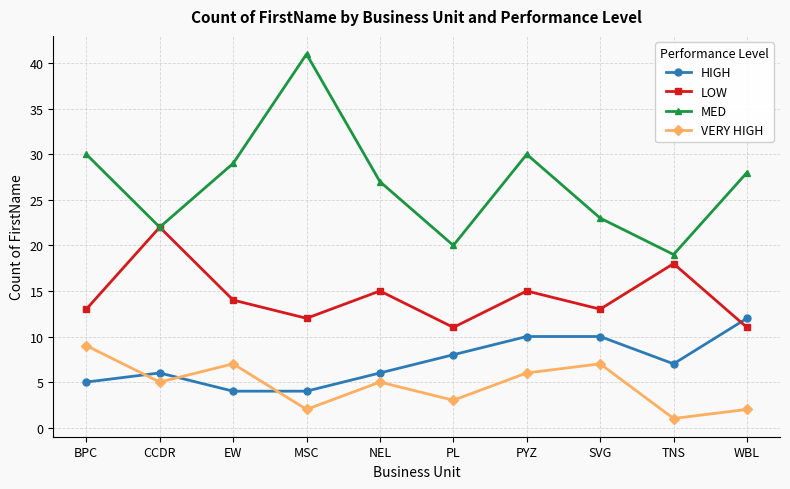

Reading left to right, what are all the values shown in this chart?

HIGH: 5	6	4	4	6	8	10	10	7	12
LOW: 13	22	14	12	15	11	15	13	18	11
MED: 30	22	29	41	27	20	30	23	19	28
VERY HIGH: 9	5	7	2	5	3	6	7	1	2